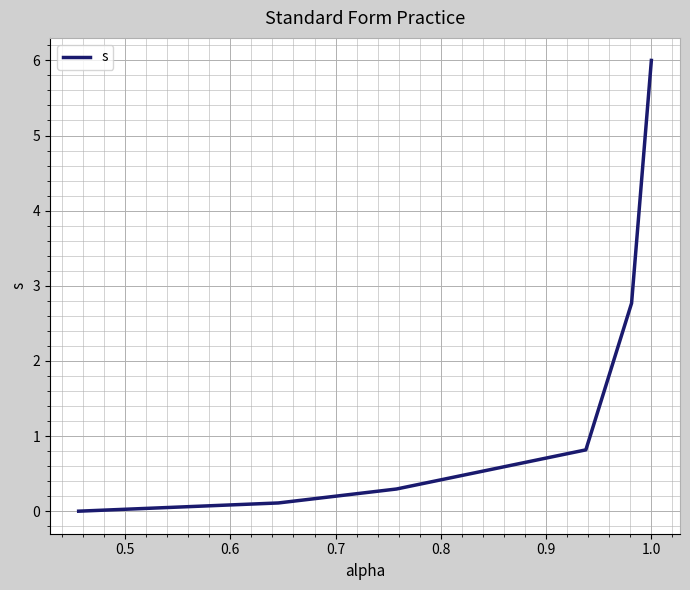

What is the sum of all values?

10.0